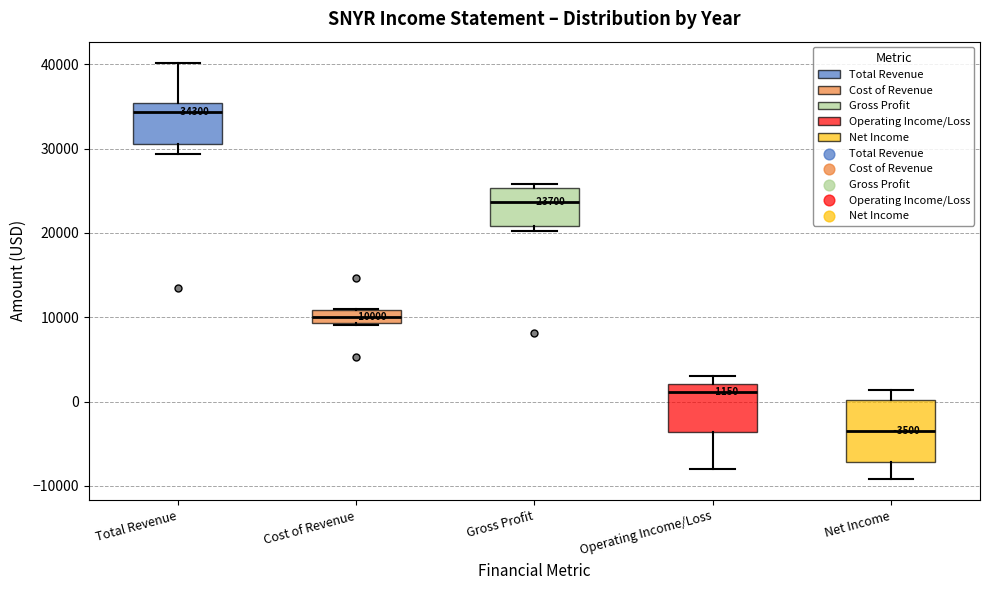

Which box has the lowest median line?

Net Income